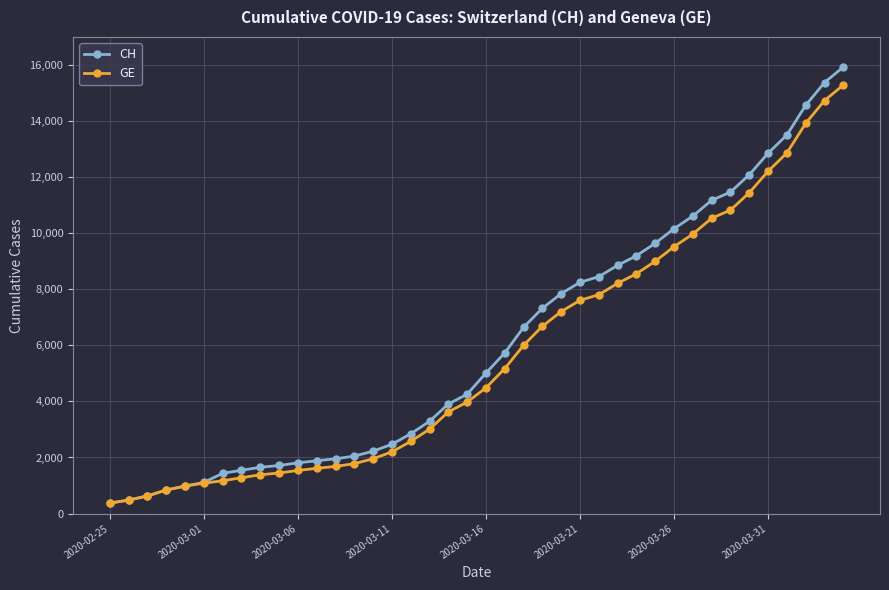

At how many categories does at least one series exceed 5345?

19